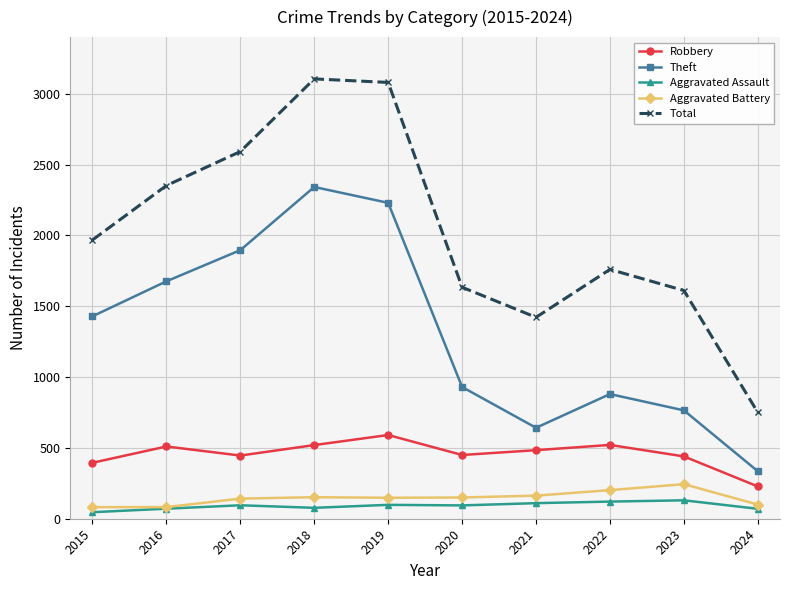

True or false: Aggravated Battery and Total cross at least once.

False